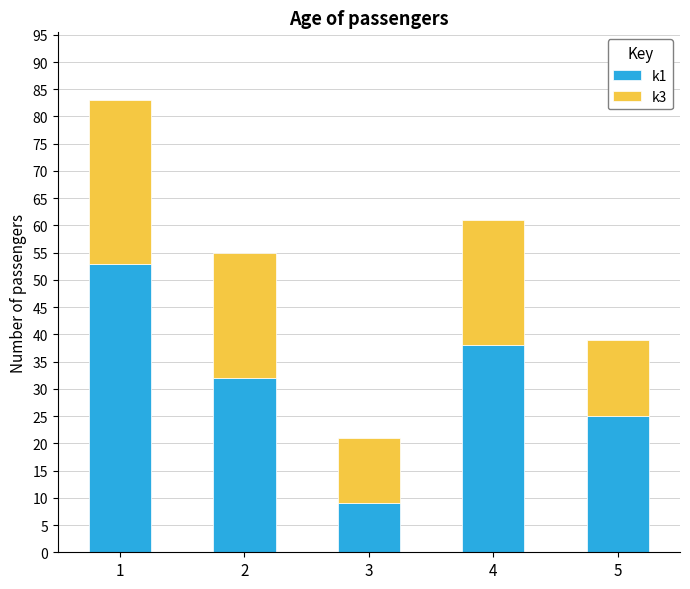

Does the chart contain stacked bars?

Yes